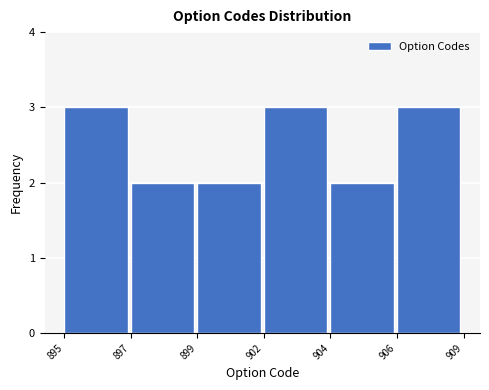

Reading right to left, list all the values displayed in this chart.

906=3	904=2	902=3	899=2	897=2	895=3